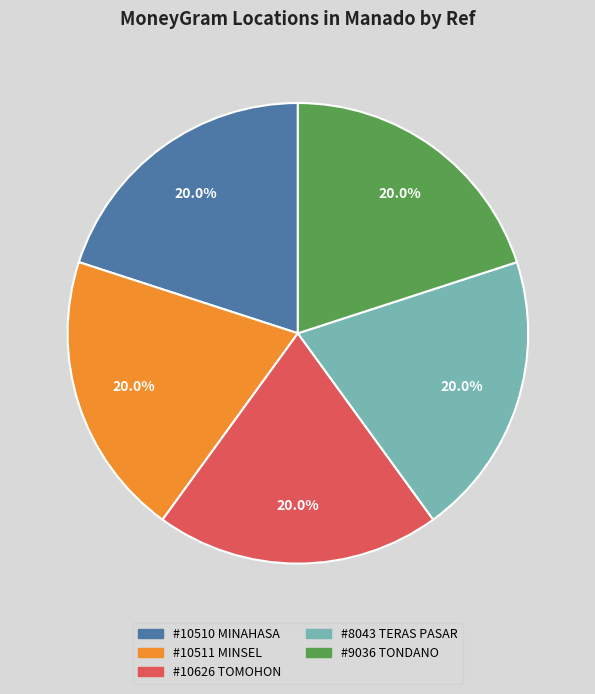

What portion of the pie excludes #9036 TONDANO?

80.0%